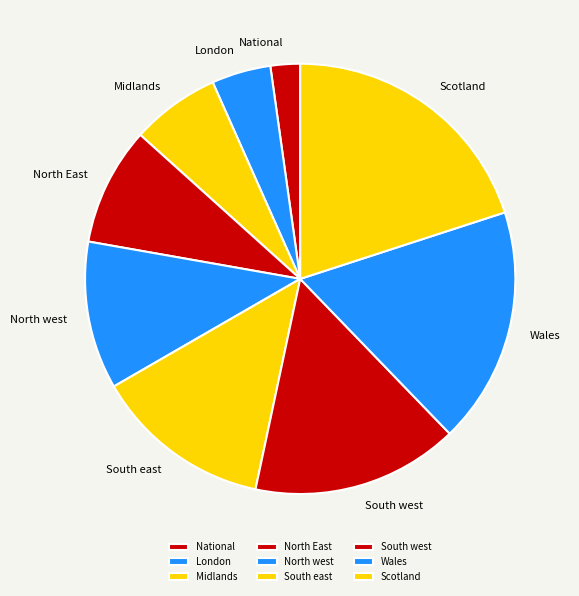

What is the largest slice in the pie chart?

Scotland